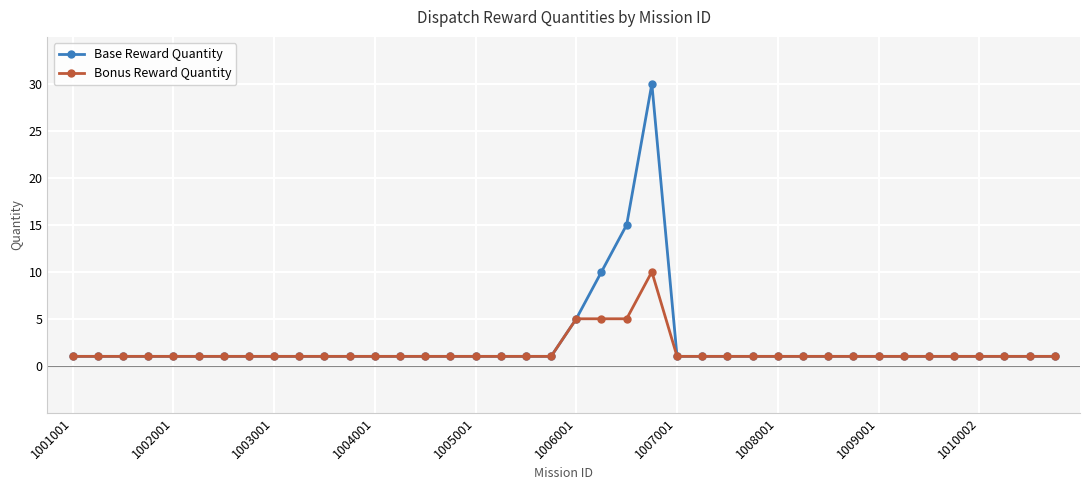

What is the value of the Bonus Reward Quantity point at the 33rd from the left?

1